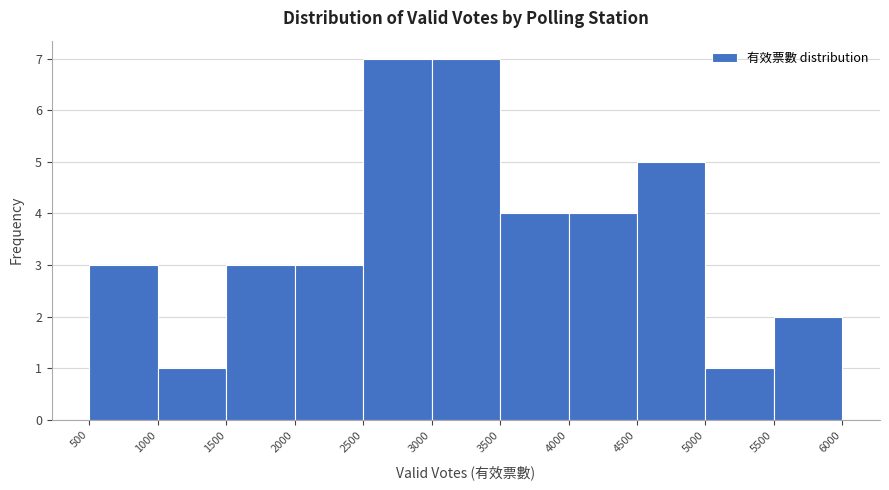

Reading left to right, transcribe this chart: for each bar, give the range it covers on the x-axis and its height. The values are not printed on the chart, so give them approximately, as read against the axis.

500 to 1000: 3
1000 to 1500: 1
1500 to 2000: 3
2000 to 2500: 3
2500 to 3000: 7
3000 to 3500: 7
3500 to 4000: 4
4000 to 4500: 4
4500 to 5000: 5
5000 to 5500: 1
5500 to 6000: 2